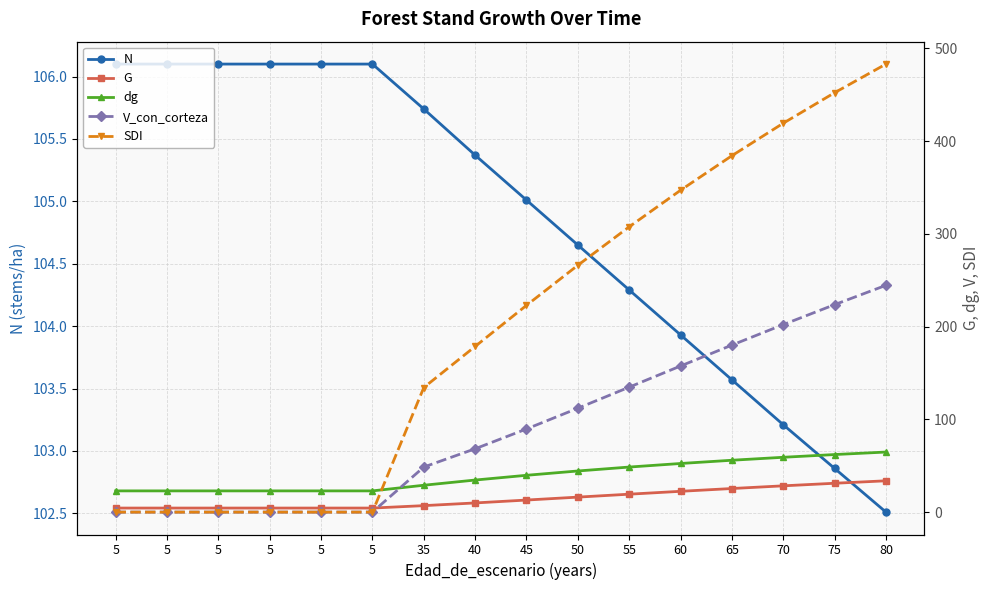

True or false: N and SDI intersect in this chart.

True